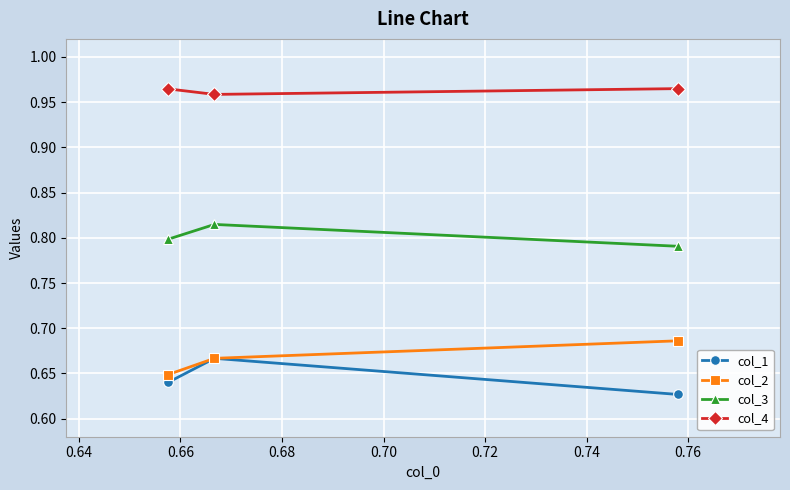

Which series has the largest total across all categories?

col_4